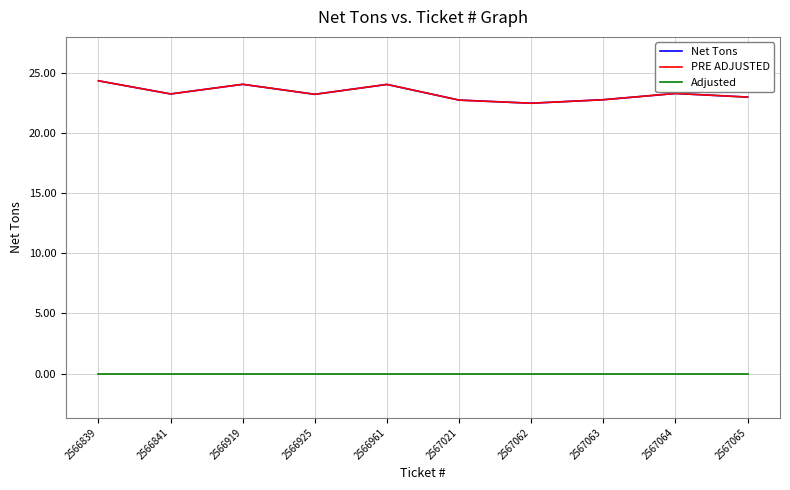

True or false: Adjusted and PRE ADJUSTED cross at least once.

False